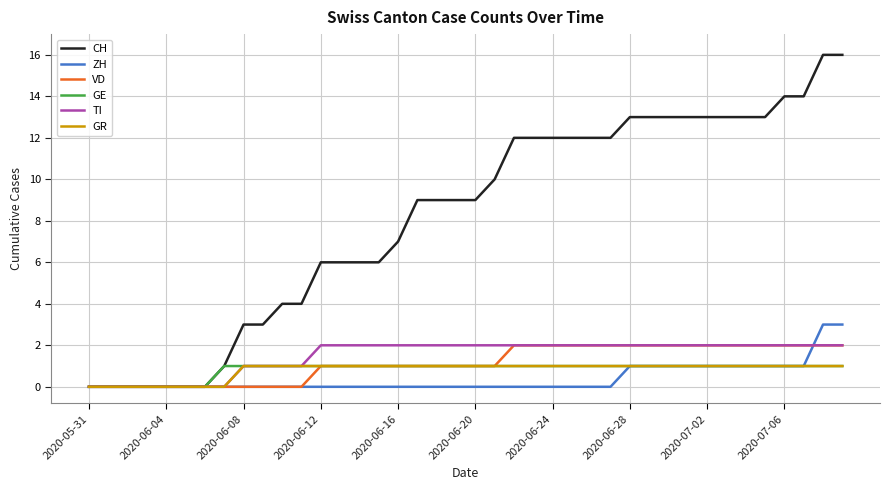

Which series has the widest spread of values?

CH